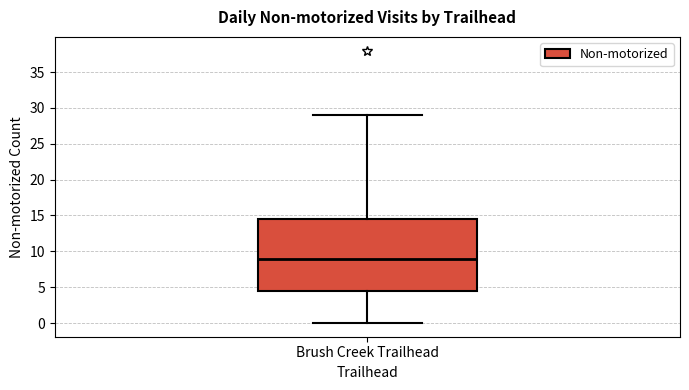

Where does the median line of the box for Brush Creek Trailhead sit on the y-axis? The values are not printed on the chart, so give them approximately, as read against the axis.

9.0